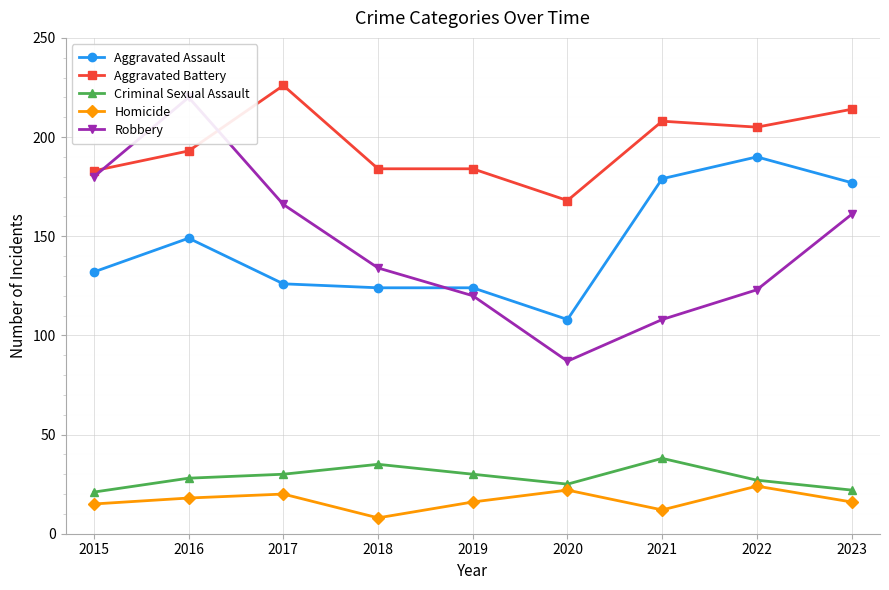

True or false: Criminal Sexual Assault and Aggravated Assault intersect in this chart.

False